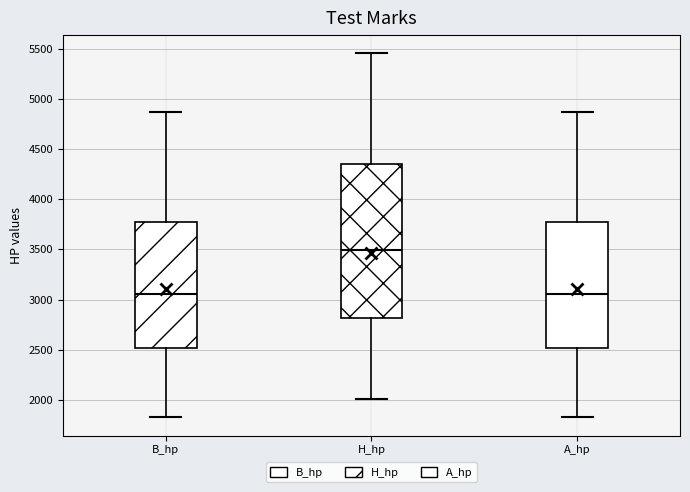

Which box's median line is the highest?

H_hp